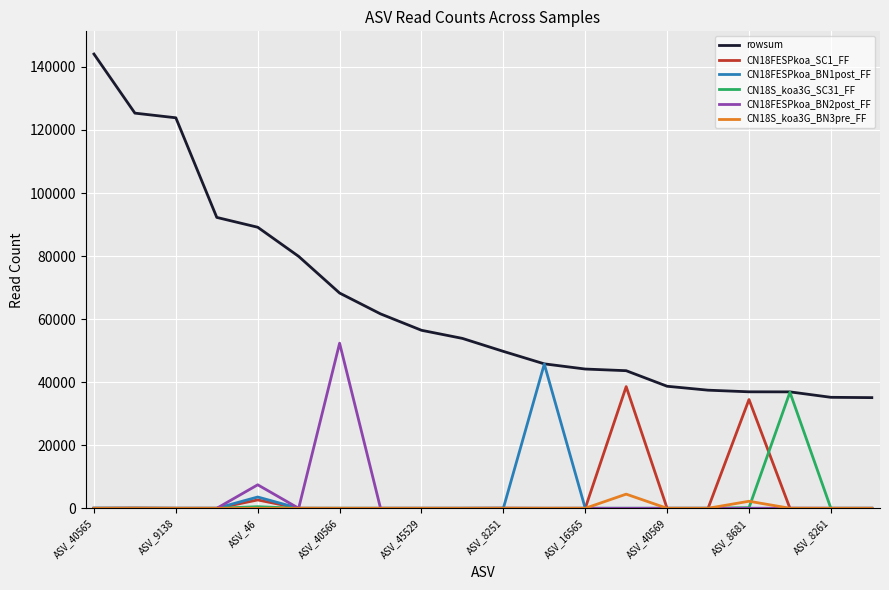

Which series has the largest range (max minus min)?

rowsum